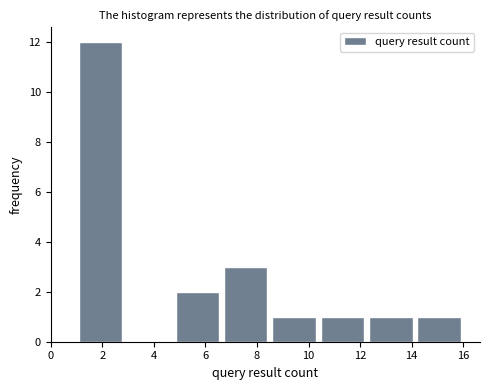

Which range on the x-axis has the tallest bar?

1.0 to 2.8